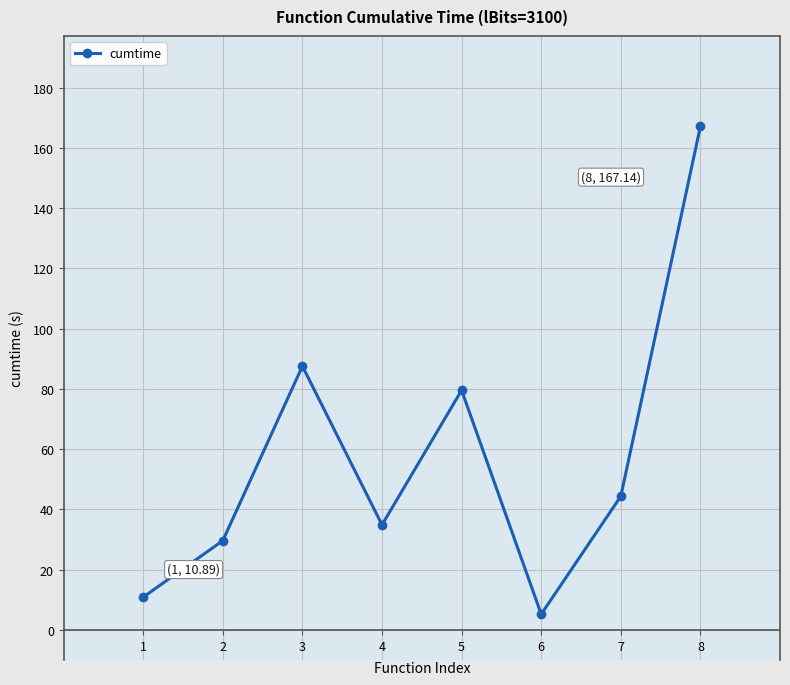

True or false: the data shows 44.4 at 7.

True